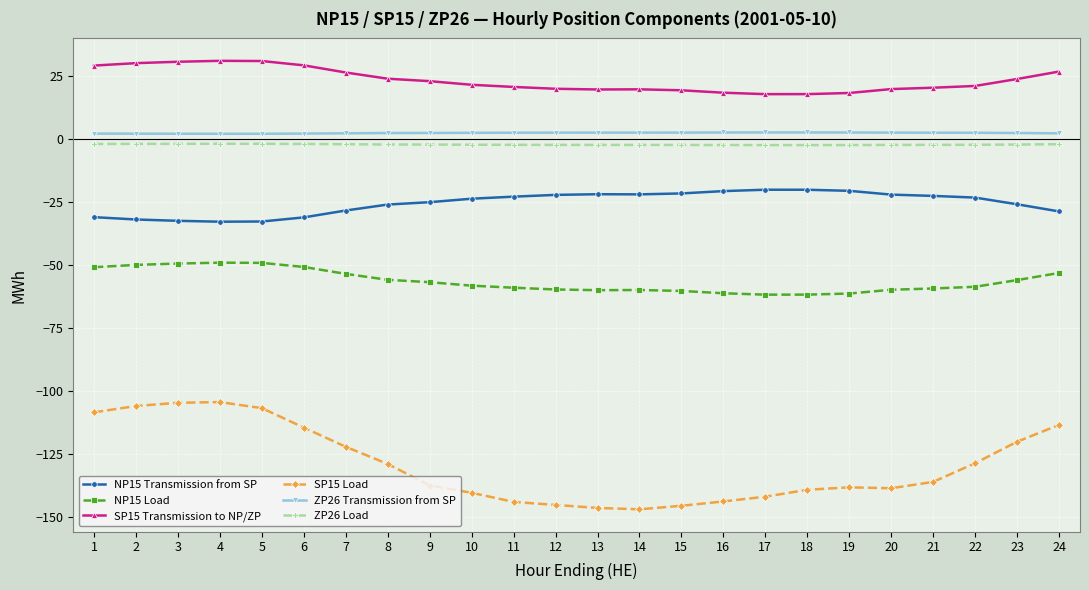

Which series has the widest spread of values?

SP15 Load